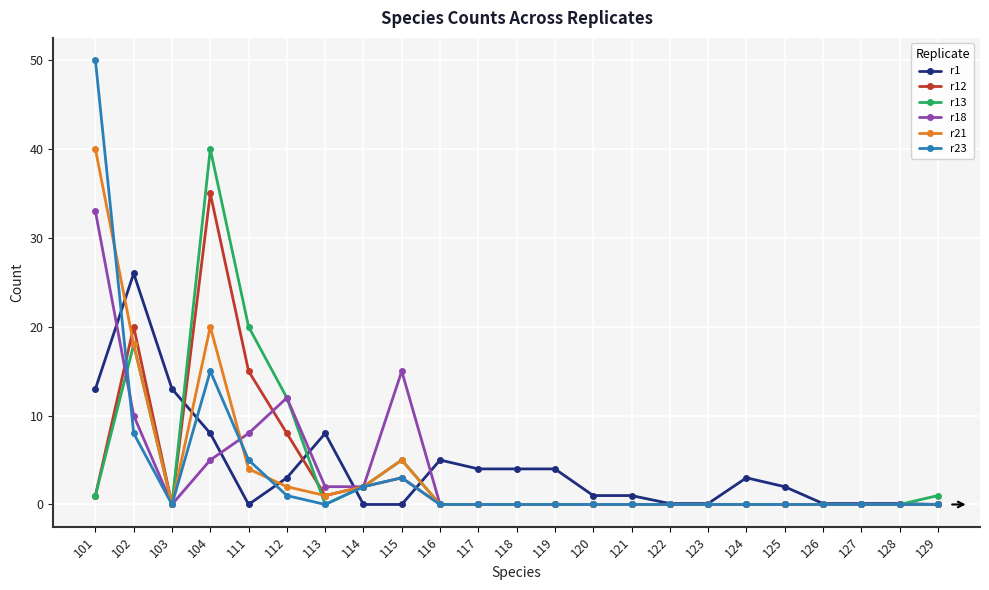

The value of r13 at 126 is 25.4. True or false?

False